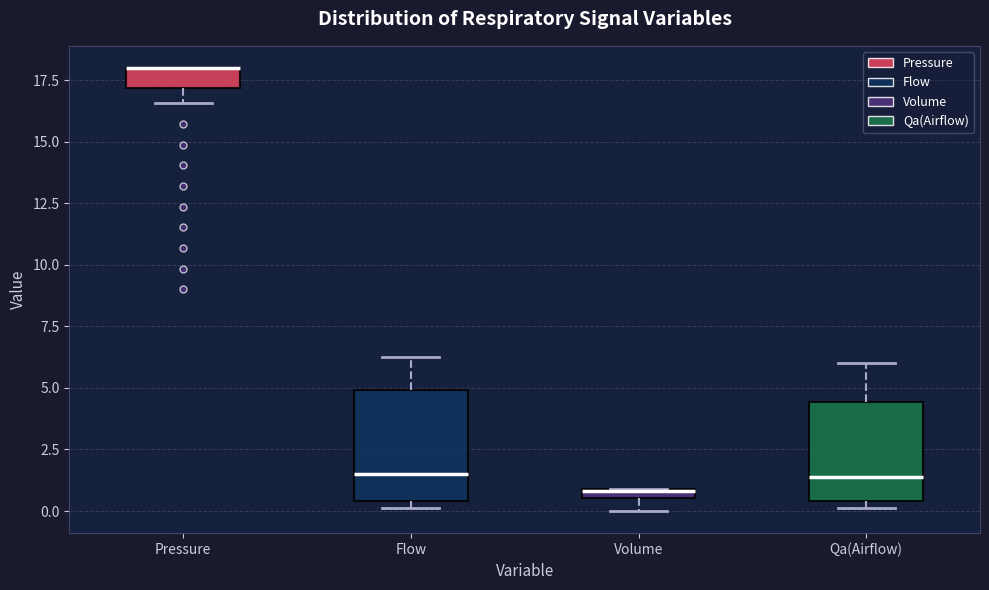

Where is the lower edge of the box for Pressure on the y-axis? The values are not printed on the chart, so give them approximately, as read against the axis.

17.0